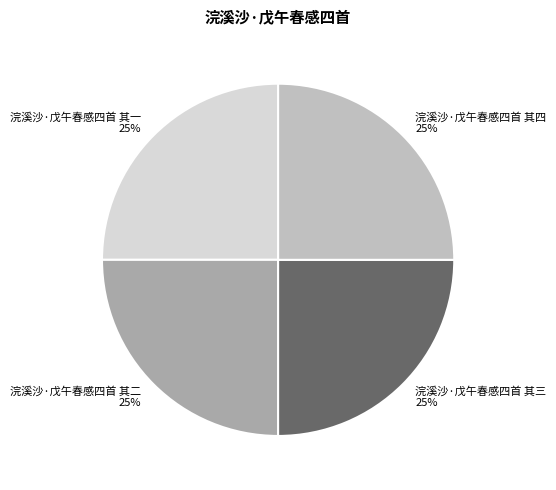

Approximately how many times larger is the value at 浣溪沙·戊午春感四首 其三 compared to 浣溪沙·戊午春感四首 其一?

1.0